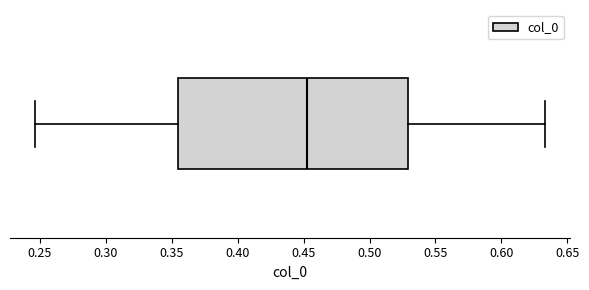

Transcribe this box plot: give where the median line is, the range the box spans, and where the two whiskers end, as read against the x-axis. The values are not printed on the chart, so give them approximately, as read against the axis.

median 0.450, box 0.355 to 0.530, whiskers 0.245 to 0.635